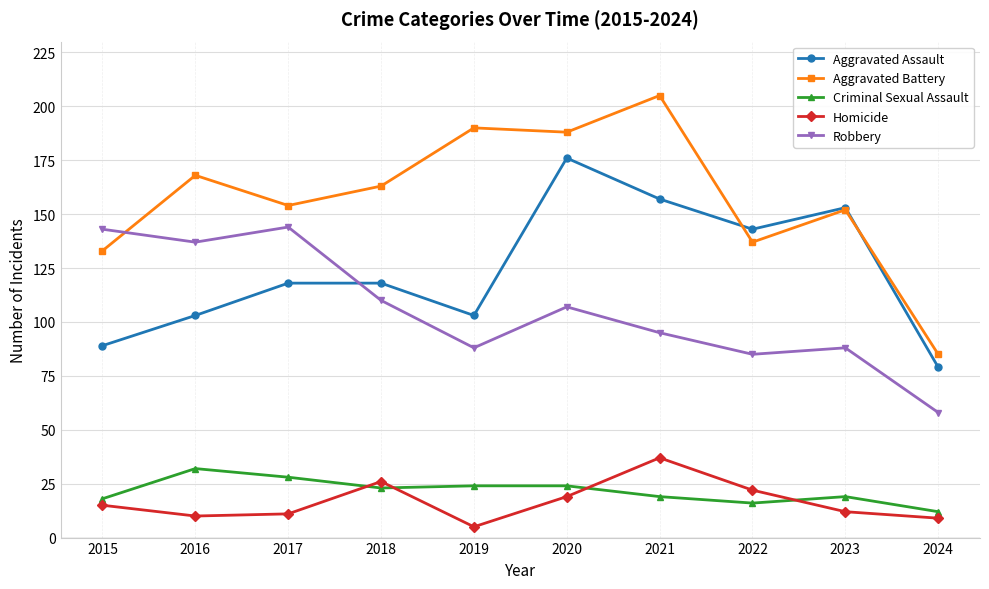

What is the sum of the Homicide values at 2022 and 2019?

27